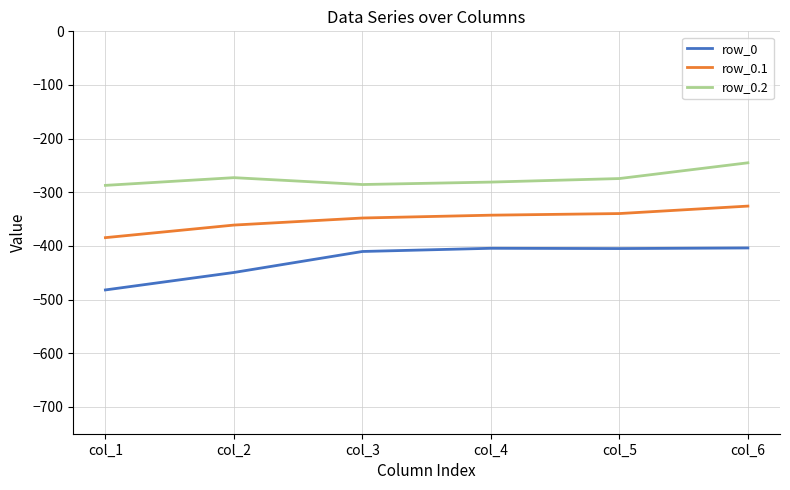

What is the highest value of the row_0.1 series?

-325.7